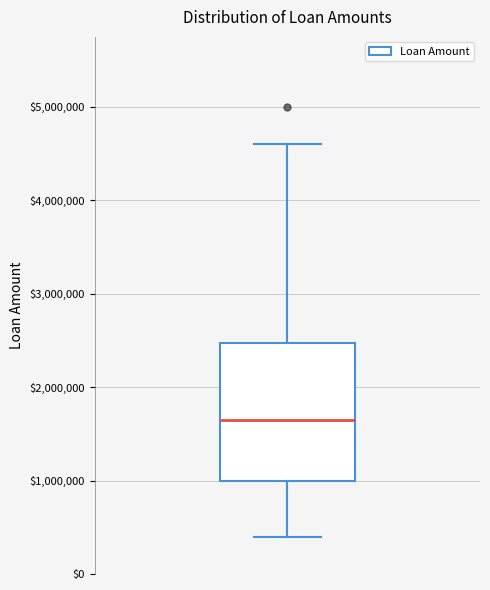

Where does the lower whisker of the box end on the y-axis? The values are not printed on the chart, so give them approximately, as read against the axis.

400000